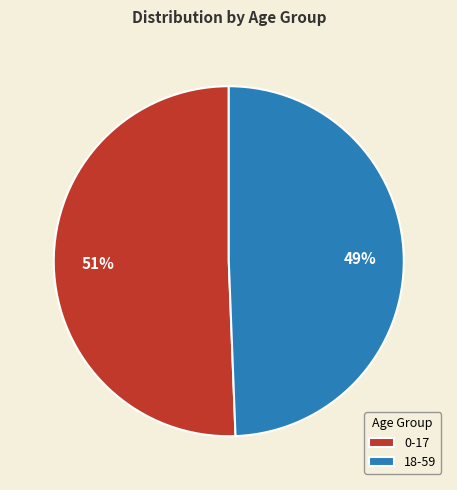

To the nearest percent, what is the combined percentage of 18-59 and 0-17?

100%